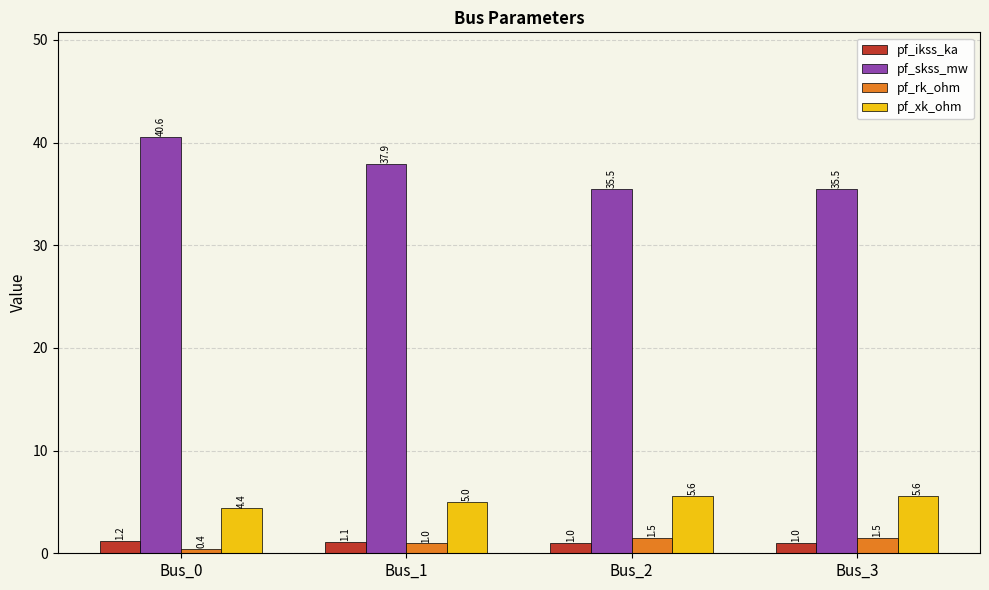

Which series changed the most between Bus_0 and Bus_3?

pf_skss_mw